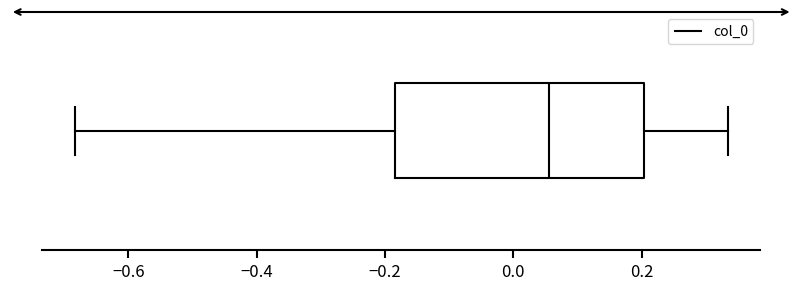

Read this box plot against the x-axis: the position of the median line, the range covered by the box, and the ends of both whiskers. The values are not printed on the chart, so give them approximately, as read against the axis.

median 0.06, box -0.18 to 0.20, whiskers -0.68 to 0.34